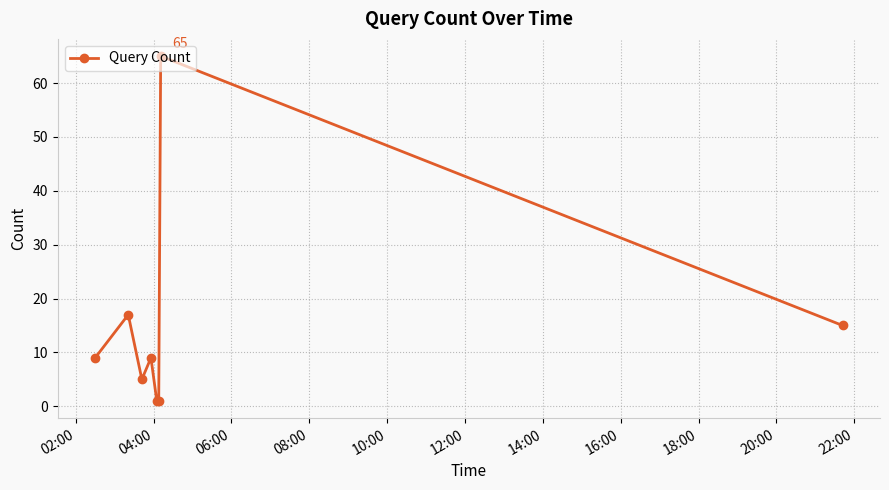

How many lines are shown in the chart?

1